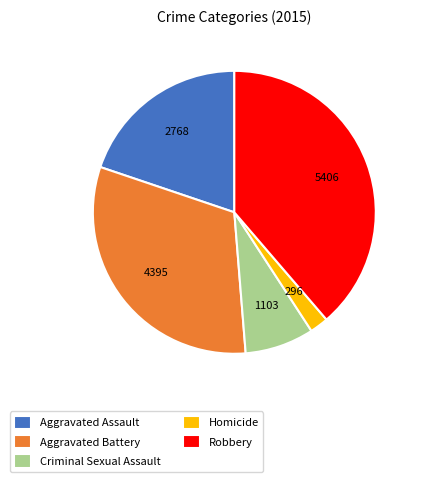

How many segments does this pie chart have?

5